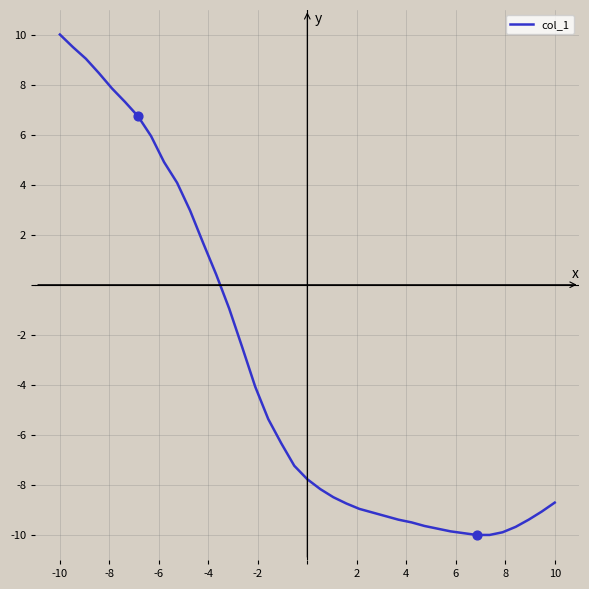

What is the smallest value displayed?

-10.0